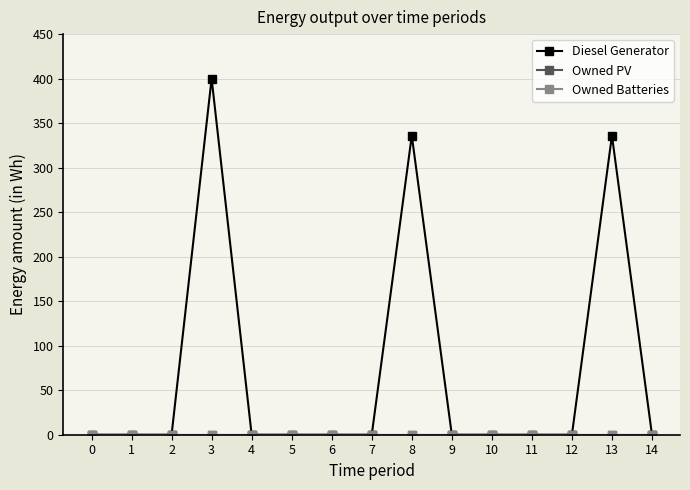

Is this an area chart (filled region under the line)?

No